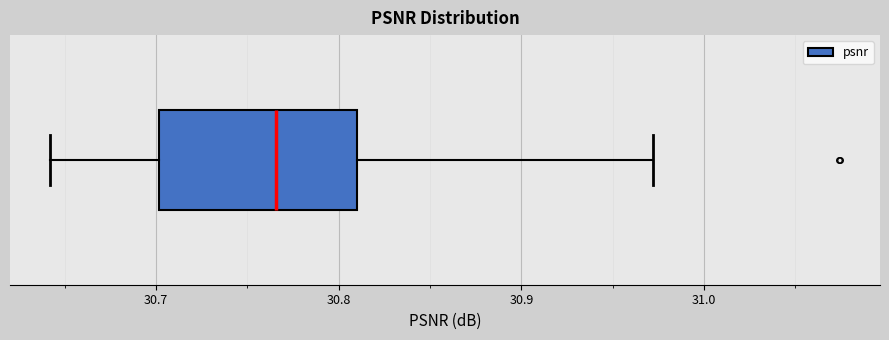

Where is the left edge of the box on the x-axis? The values are not printed on the chart, so give them approximately, as read against the axis.

30.70